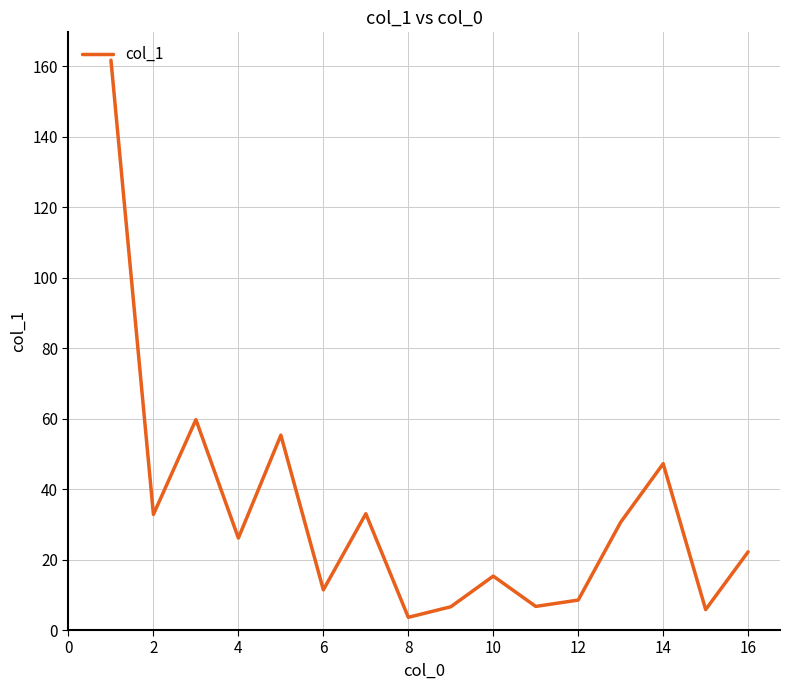

What is the difference between the maximum and minimum values?

158.1